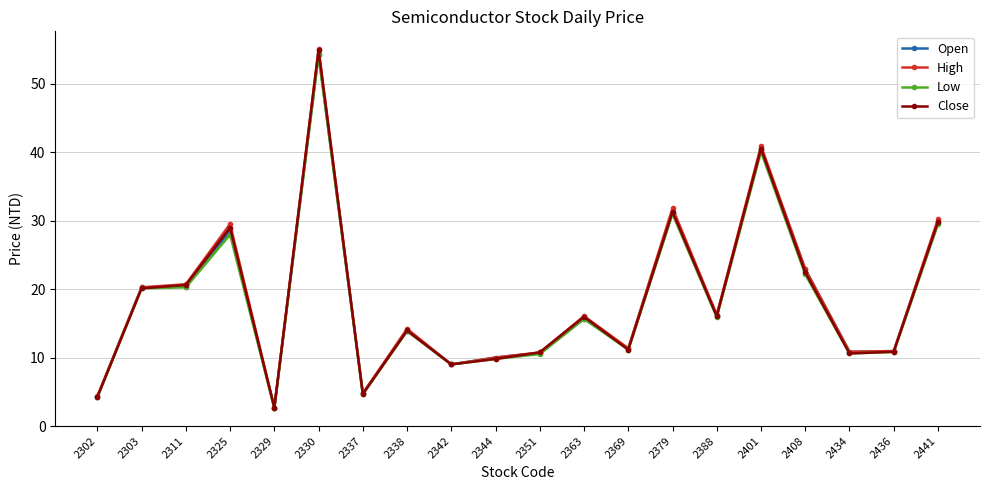

Which series changed the most between 2337 and 2351?

Close